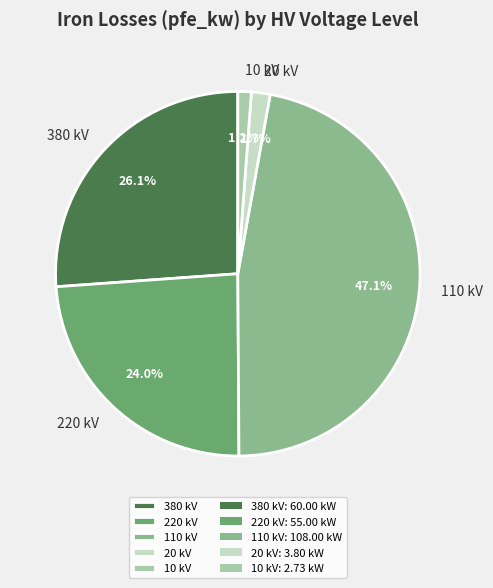

Does any single category account for the majority?

No